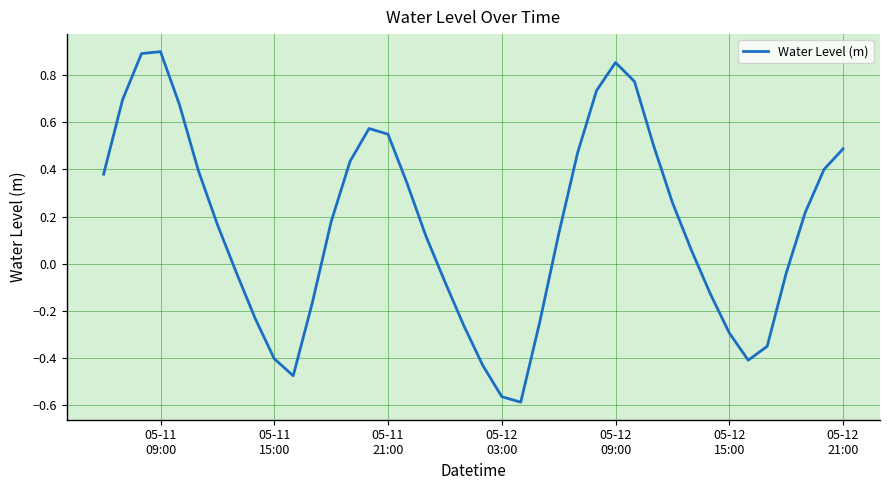

What is the difference between the maximum and minimum values?

1.5